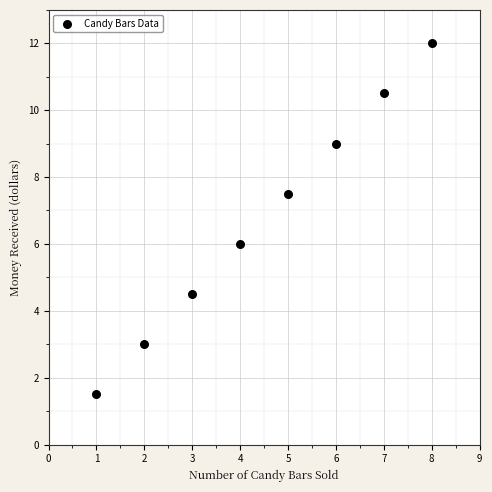

What is the range of Y values (max minus min)?

10.5